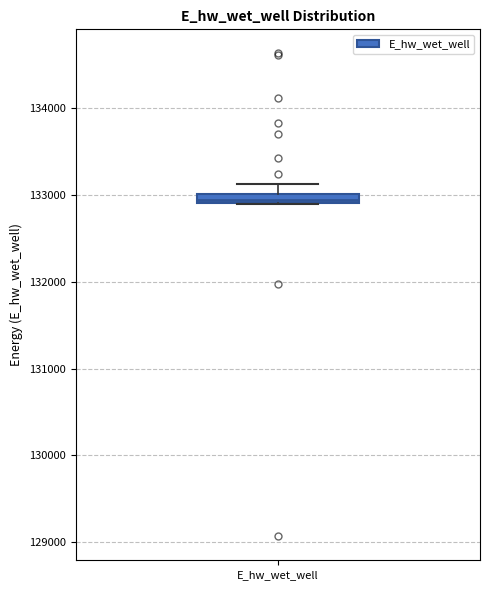

Where is the lower edge of the box for E_hw_wet_well on the y-axis? The values are not printed on the chart, so give them approximately, as read against the axis.

132900